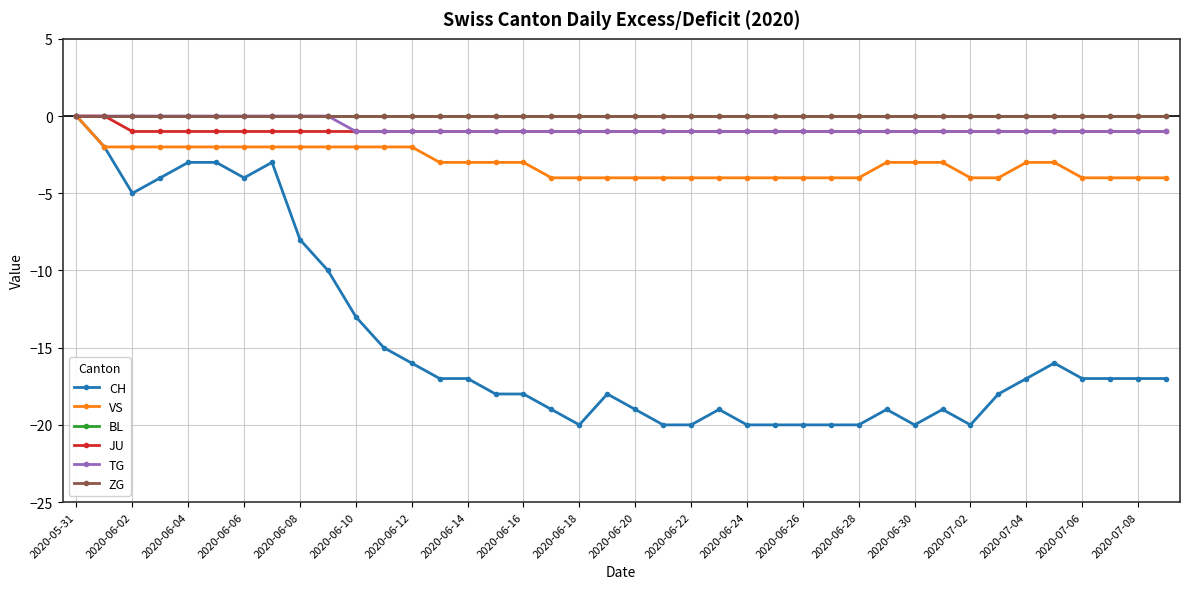

Is this an area chart (filled region under the line)?

No